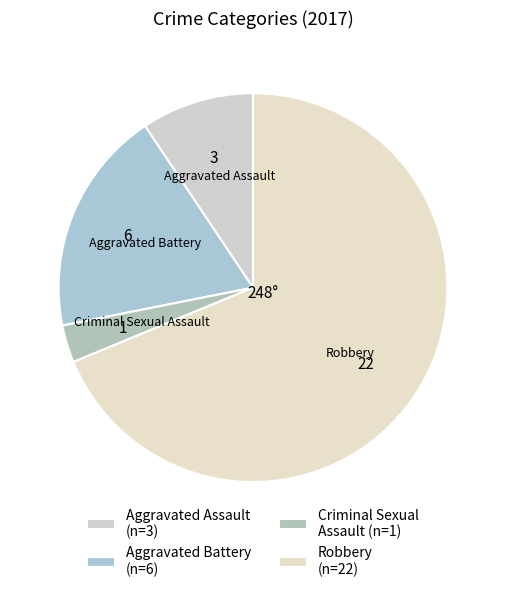

Count the number of slices in the pie.

4